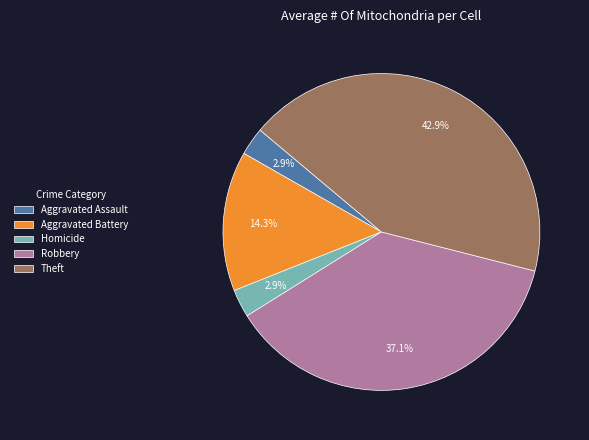

Does Aggravated Battery represent more than half of the total?

No